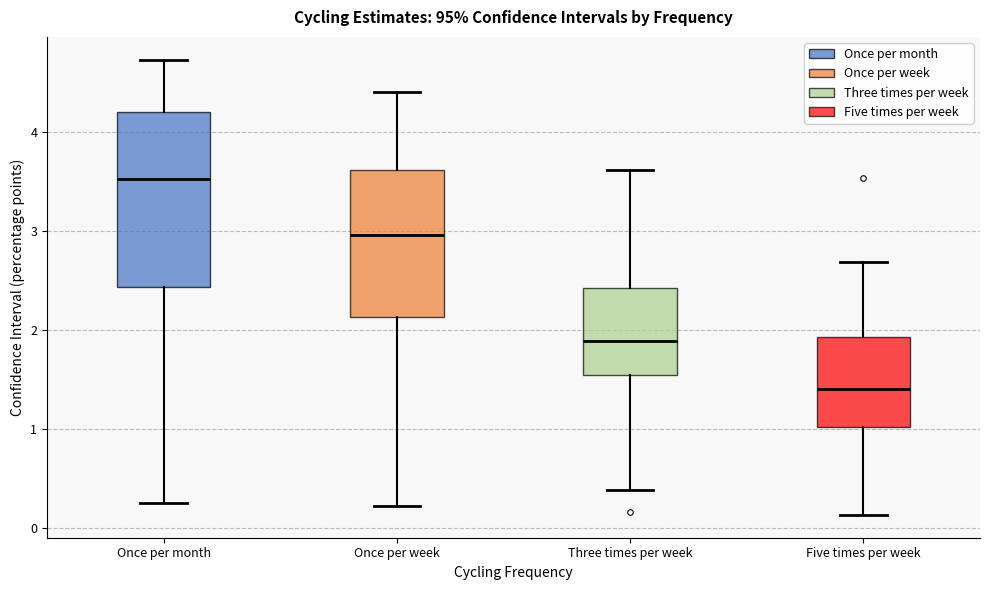

Reading left to right, transcribe this box plot: for each box, give where its median line is, the range the box spans, and where its two whiskers end, as read against the y-axis. The values are not printed on the chart, so give them approximately, as read against the axis.

Once per month: median 3.5, box 2.4 to 4.2, whiskers 0.3 to 4.7
Once per week: median 3.0, box 2.1 to 3.6, whiskers 0.2 to 4.4
Three times per week: median 1.9, box 1.5 to 2.4, whiskers 0.4 to 3.6
Five times per week: median 1.4, box 1.0 to 1.9, whiskers 0.1 to 2.7